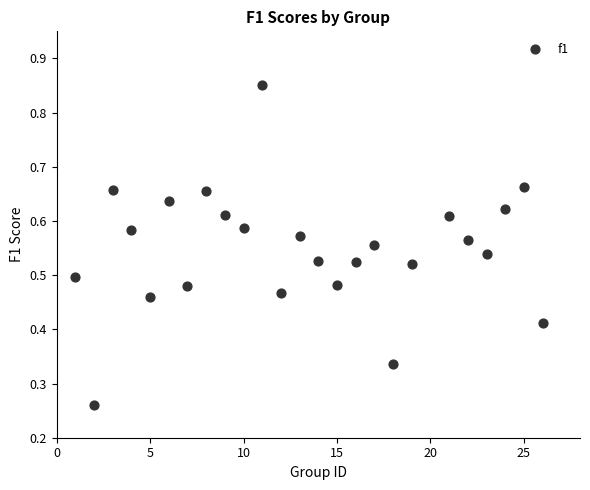

What is the range of X values (max minus min)?

25.0